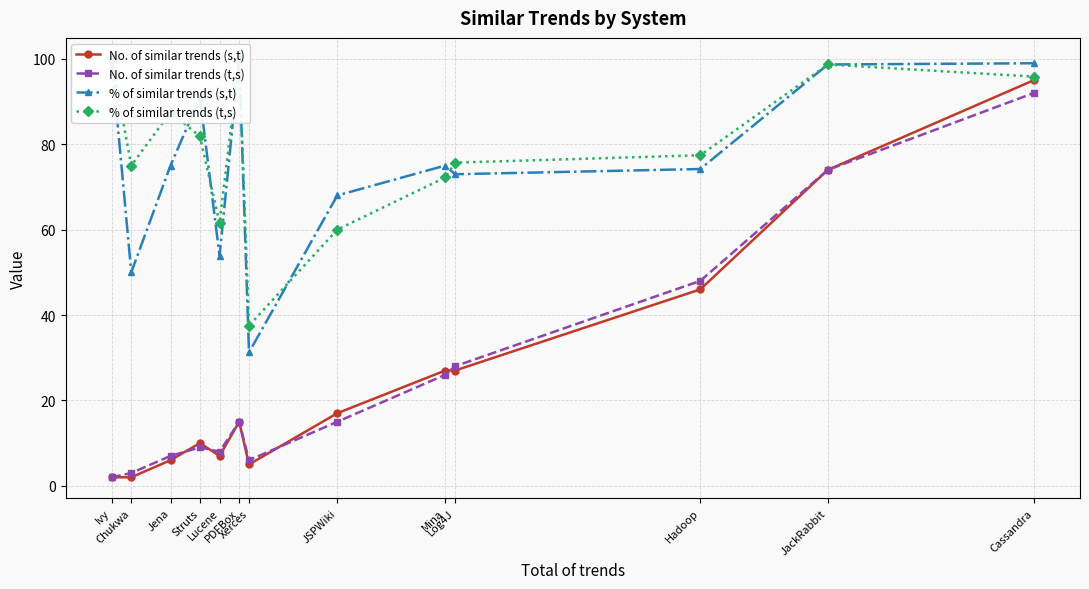

What is the value of the % of similar trends (t,s) point at the 7th from the left?

37.5